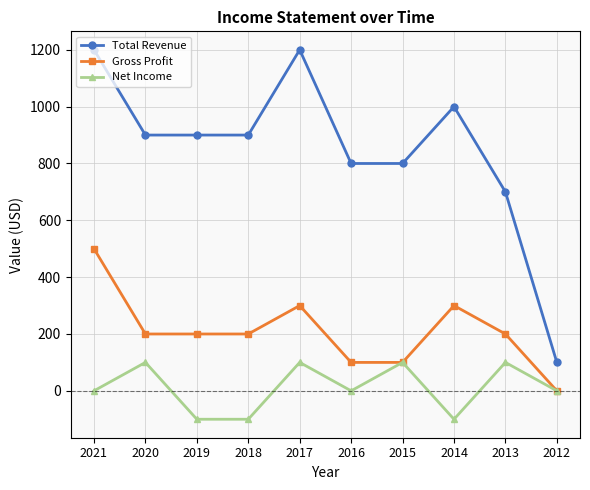

Rank the series at 2020 from highest to lowest value.

Total Revenue, Gross Profit, Net Income